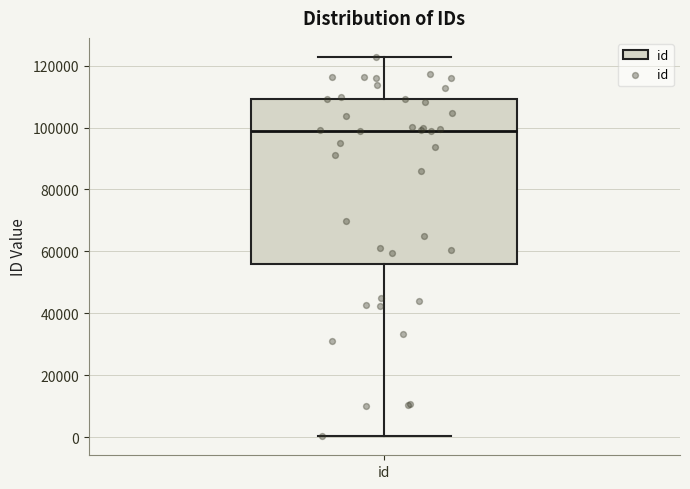

Read this box plot against the y-axis: the position of the median line, the range covered by the box, and the ends of both whiskers. The values are not printed on the chart, so give them approximately, as read against the axis.

median 98000, box 56000 to 110000, whiskers 0 to 122000